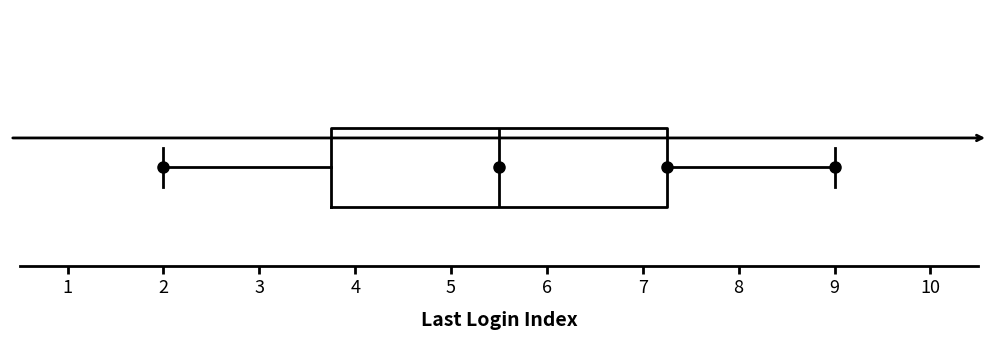

Read this box plot against the x-axis: the position of the median line, the range covered by the box, and the ends of both whiskers. The values are not printed on the chart, so give them approximately, as read against the axis.

median 5.5, box 3.8 to 7.3, whiskers 2.0 to 9.0